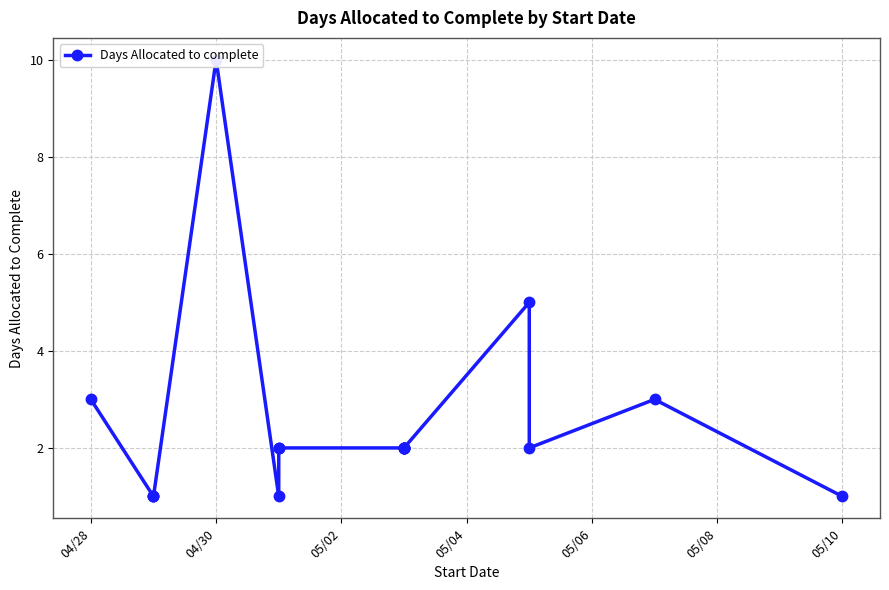

What is the maximum value shown in the chart?

10